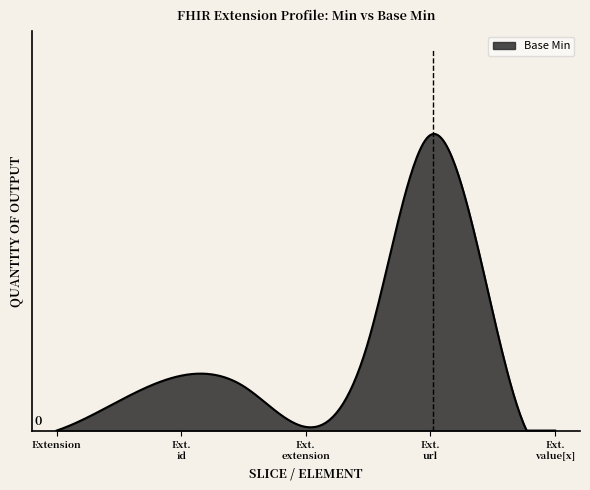

Is this an area chart (filled region under the line)?

Yes